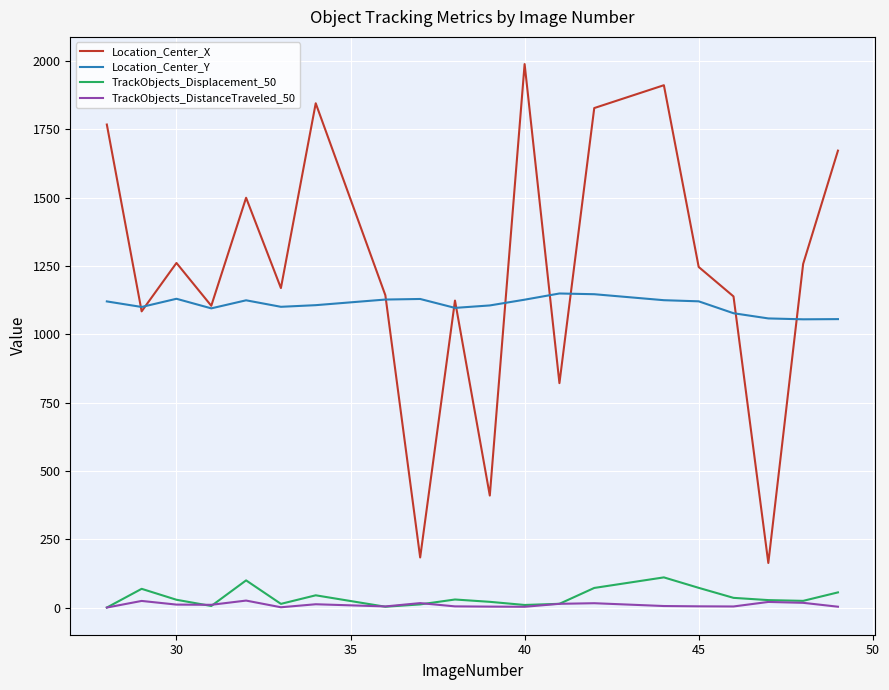

True or false: TrackObjects_Displacement_50 and Location_Center_X cross at least once.

False